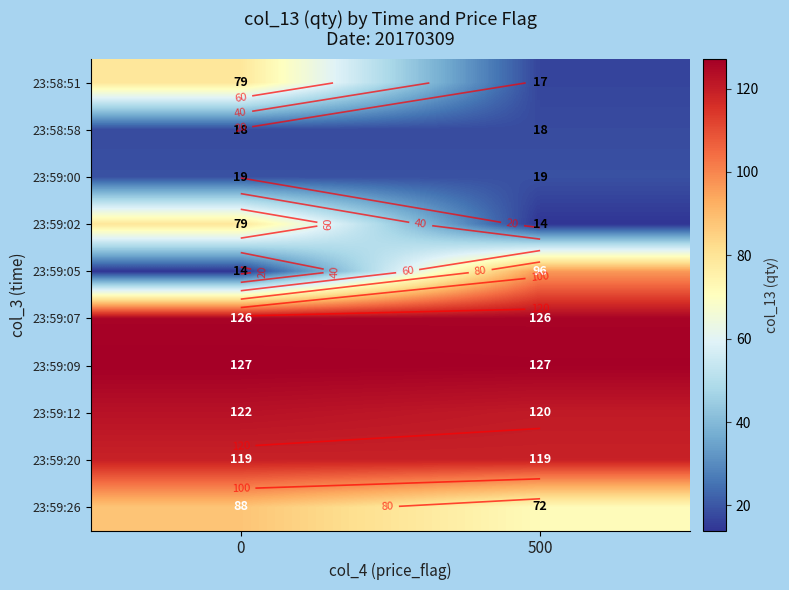

Rank the series by their maximum value, from highest to lowest.

23:59:09, 23:59:07, 23:59:12, 23:59:20, 23:59:05, 23:59:26, 23:58:51, 23:59:02, 23:59:00, 23:58:58